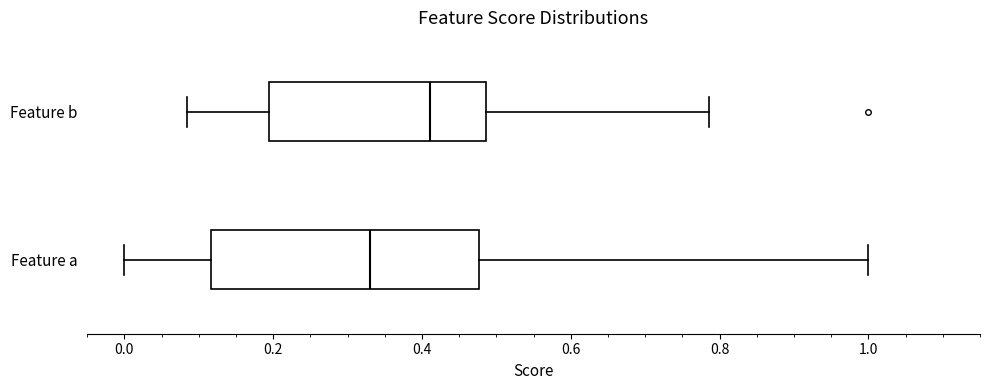

Which box is the widest, from its left edge to its right edge?

Feature a